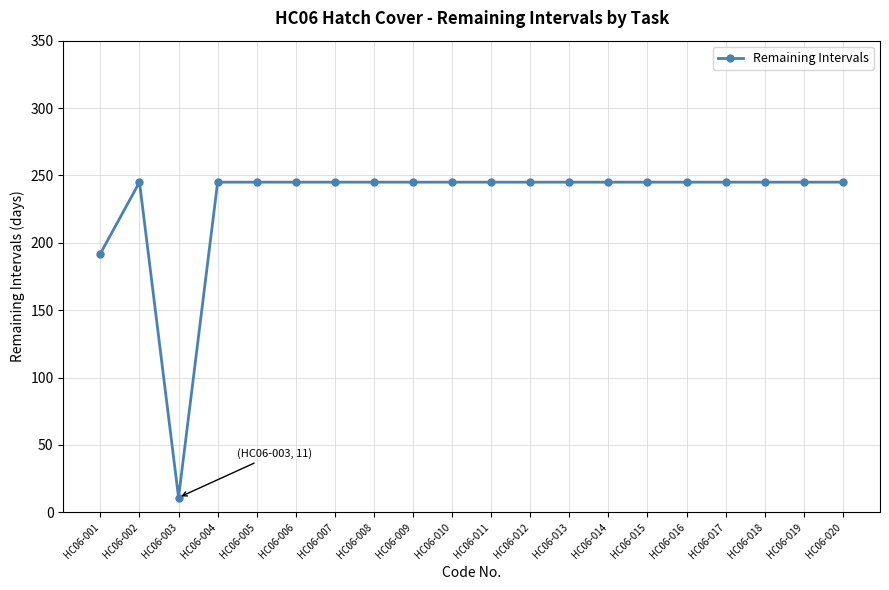

What is the greatest value displayed?

245